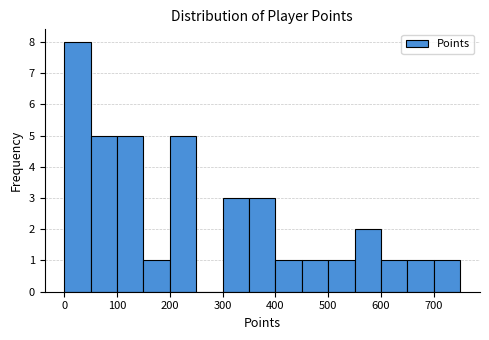

Reading left to right, list every bar in this chart as the range it spans on the x-axis followed by its height. The values are not printed on the chart, so give them approximately, as read against the axis.

0 to 50: 8
50 to 100: 5
100 to 150: 5
150 to 200: 1
200 to 250: 5
250 to 300: 0
300 to 350: 3
350 to 400: 3
400 to 450: 1
450 to 500: 1
500 to 550: 1
550 to 600: 2
600 to 650: 1
650 to 700: 1
700 to 750: 1